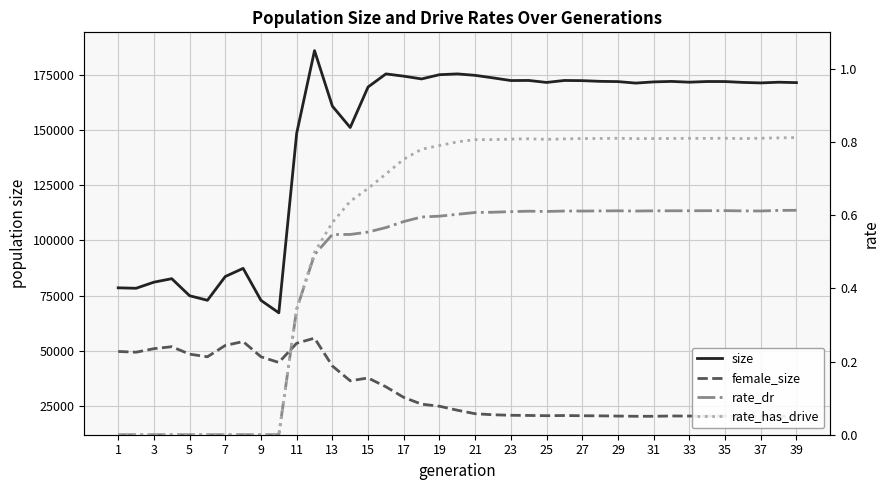

How many data points in rate_has_drive are above 0?

29